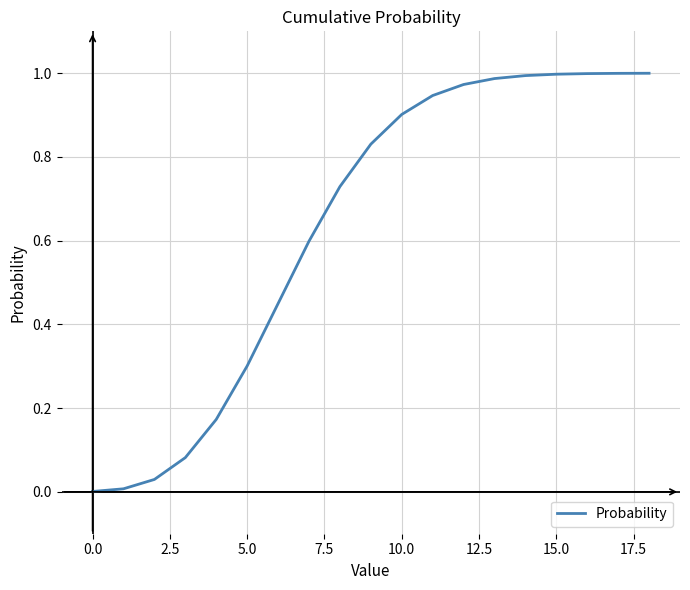

The chart shows a value of 1.0 at 15.0. True or false?

True